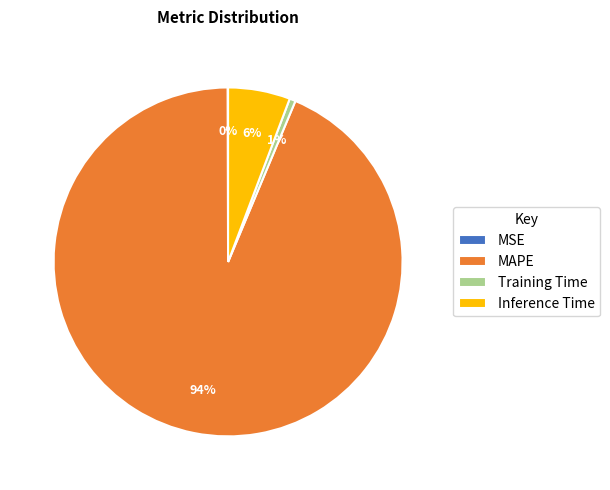

Which has a higher value, MAPE or Training Time?

MAPE